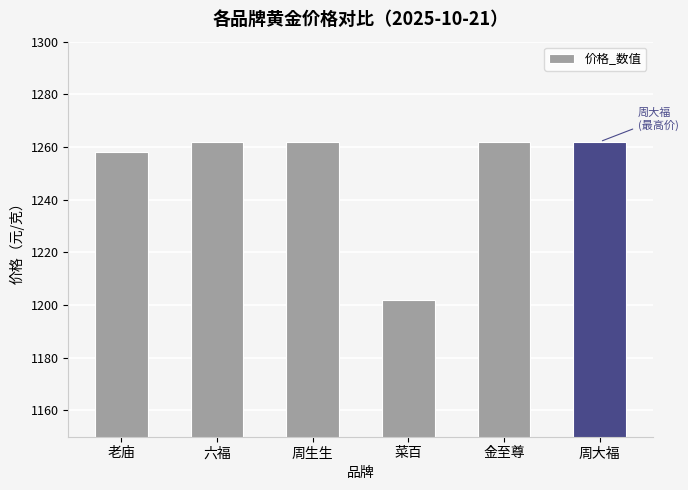

What is the smallest value displayed?

1202